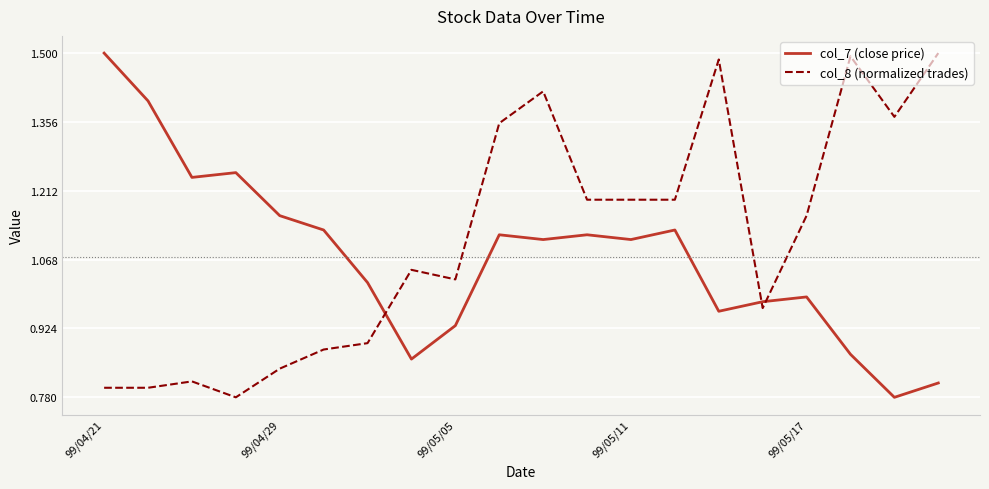

What is the difference between the maximum and minimum values in the col_8 (normalized trades) series?

0.7